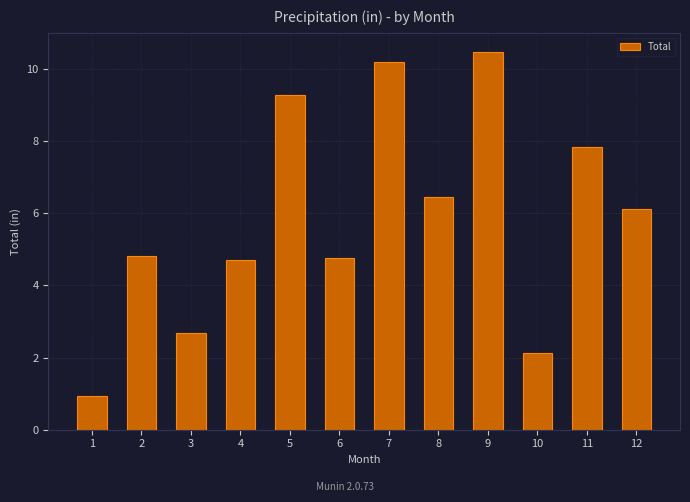

What is the smallest value displayed?

0.9